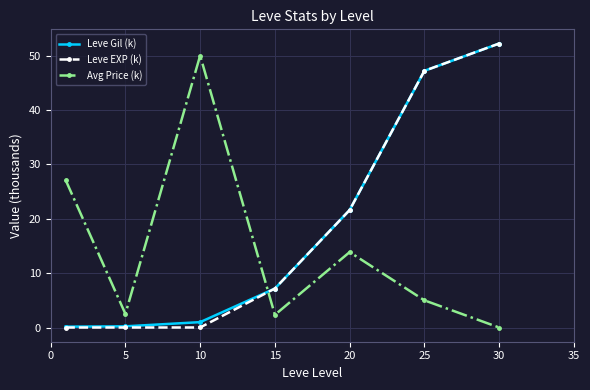

True or false: Leve Gil (k) has more than 1 points higher than both neighbors.

False